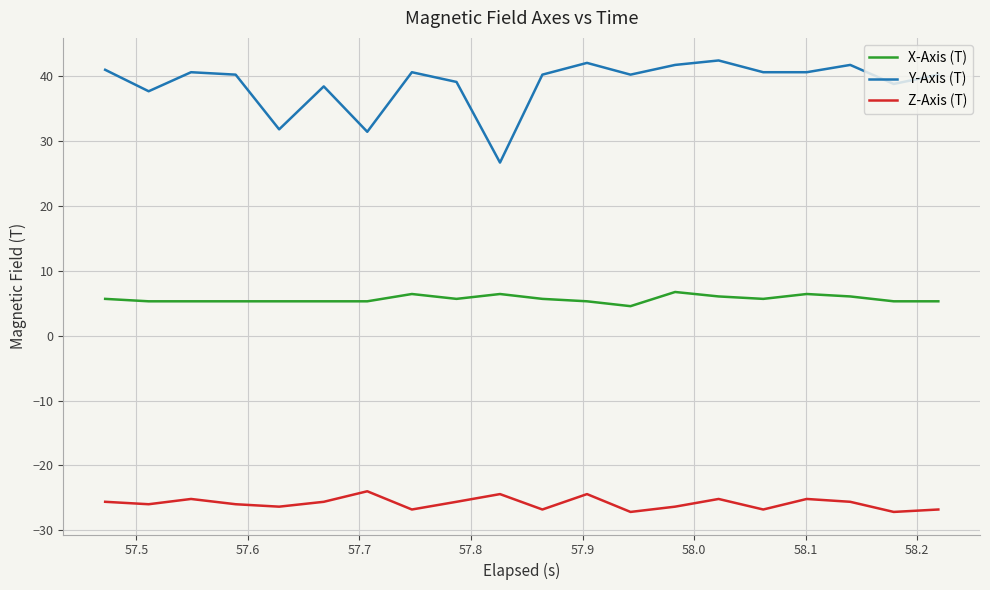

True or false: Z-Axis (T) and Y-Axis (T) intersect in this chart.

False